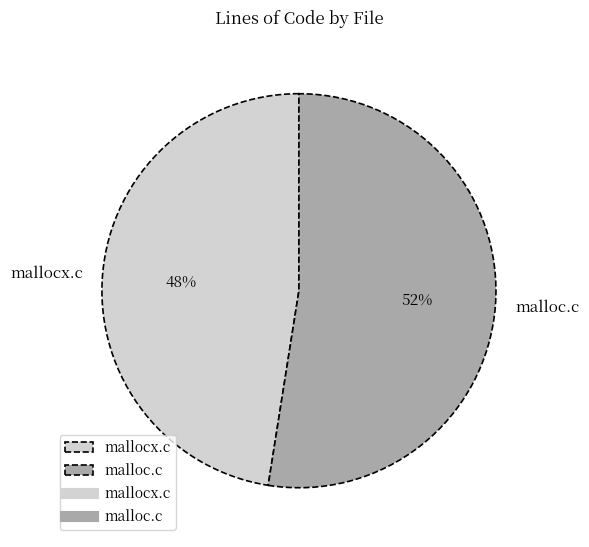

The malloc.c slice represents 52% of the pie. True or false?

True